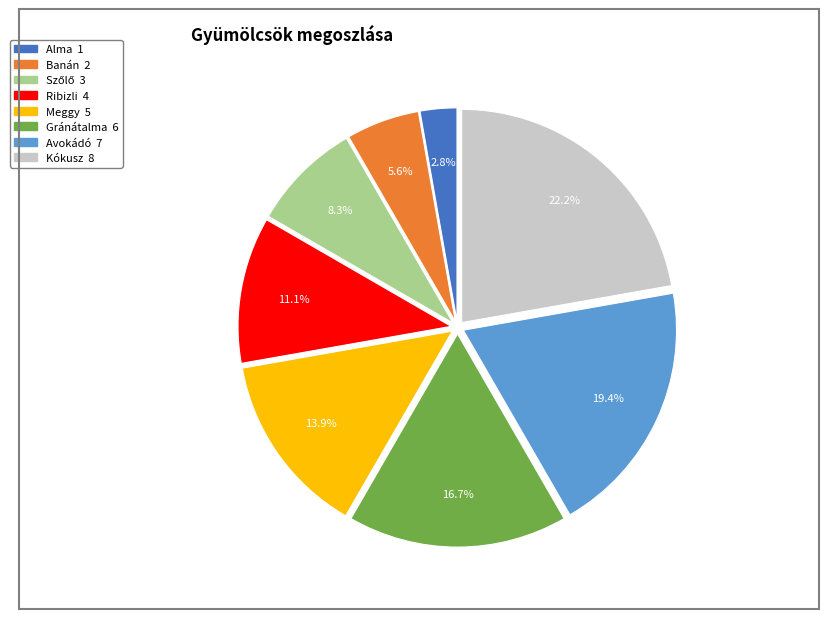

Between Meggy and Ribizli, which is larger?

Meggy